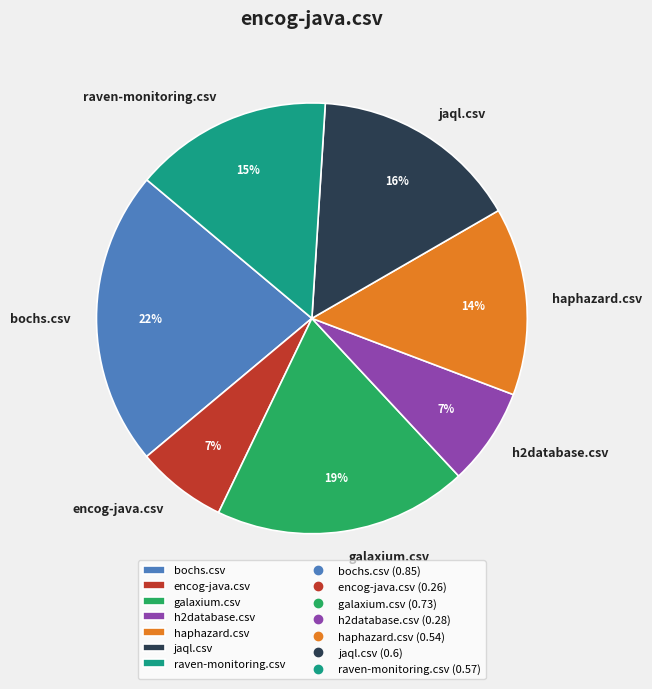

To the nearest percent, what is the difference between the largest and smallest slice percentages?

15%